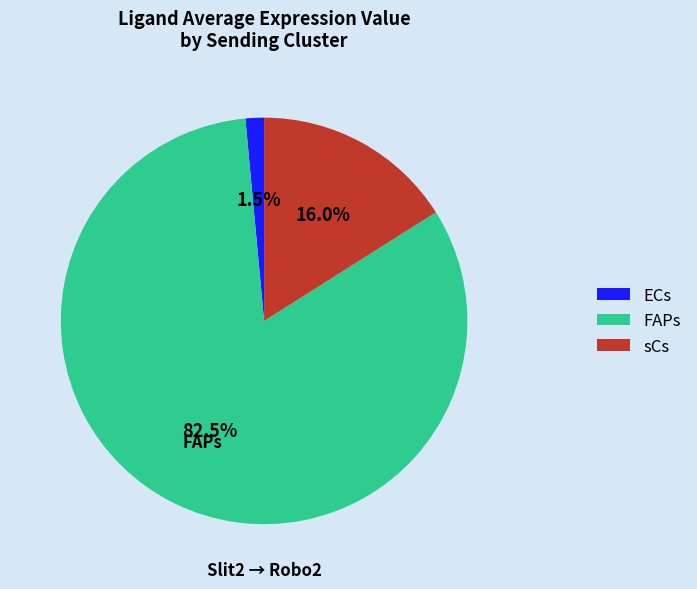

To the nearest percent, what portion does sCs represent?

16%